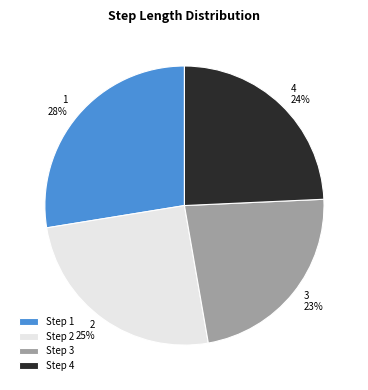

To the nearest percent, what portion does Step 2 represent?

25%